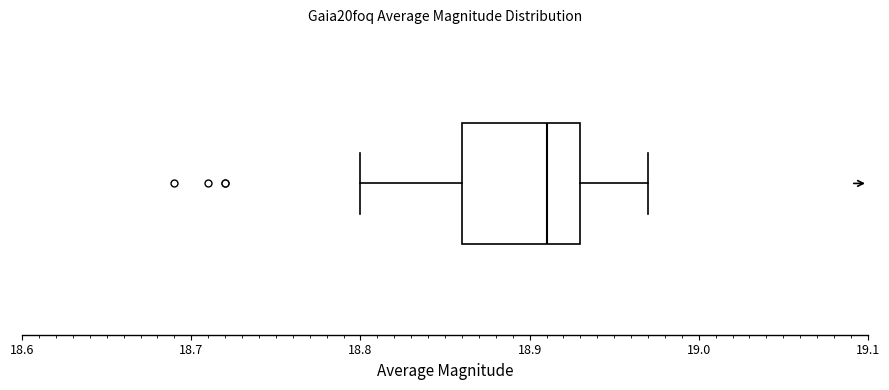

Where does the left whisker of the box end on the x-axis? The values are not printed on the chart, so give them approximately, as read against the axis.

18.80